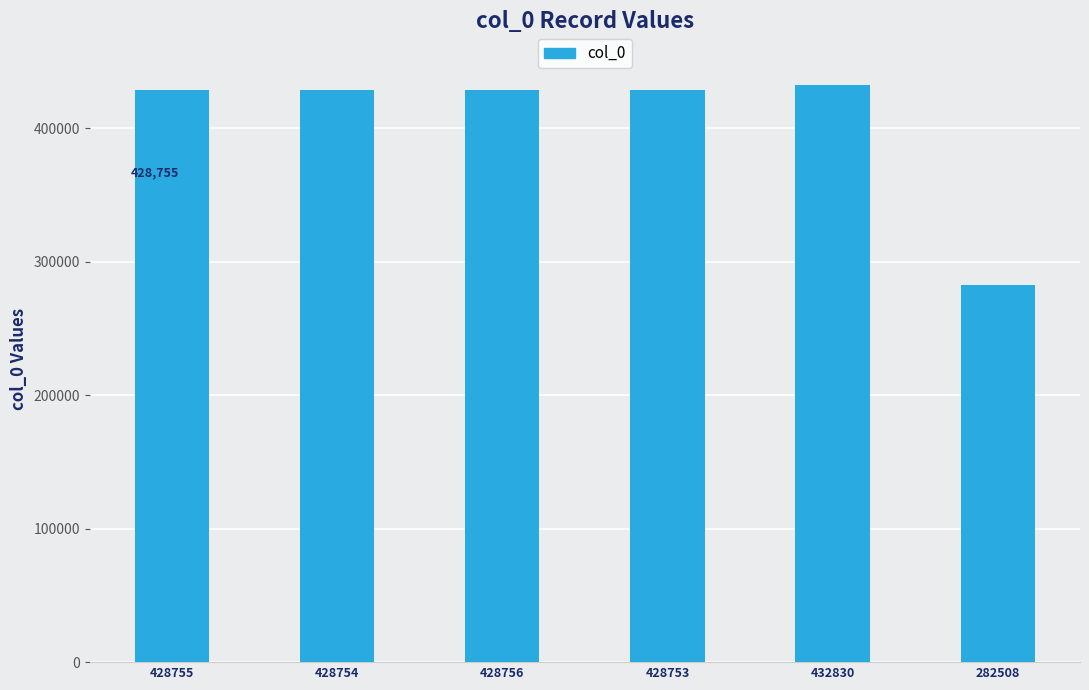

How many values are below 428755?

3